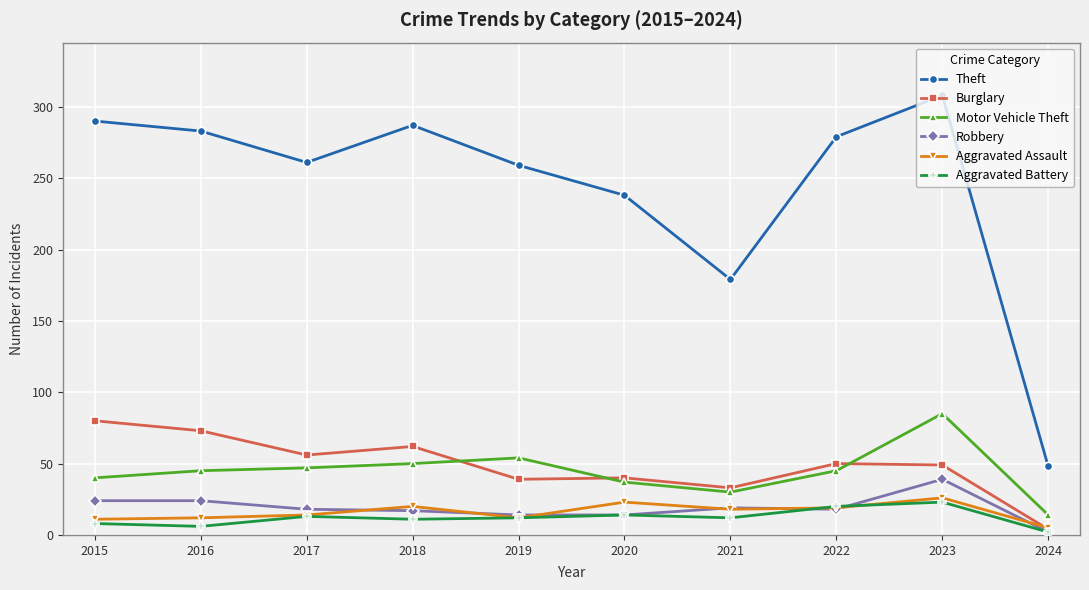

What is the value of the Robbery point at the 8th from the left?

18